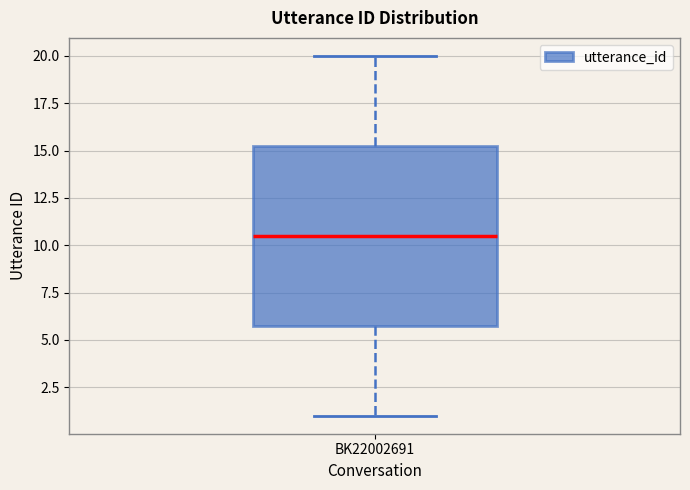

Read this box plot against the y-axis: the position of the median line, the range covered by the box, and the ends of both whiskers. The values are not printed on the chart, so give them approximately, as read against the axis.

median 10.5, box 6.0 to 15.5, whiskers 1.0 to 20.0